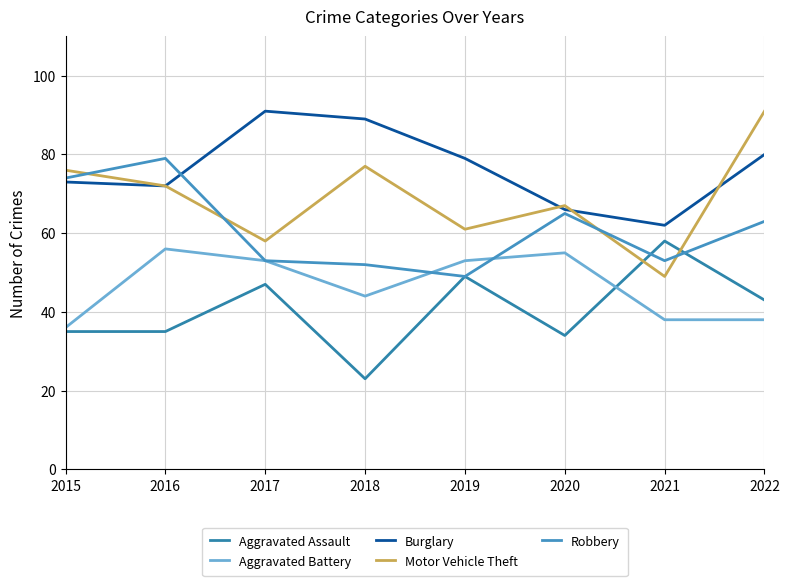

Rank the series by their maximum value, from highest to lowest.

Burglary, Motor Vehicle Theft, Robbery, Aggravated Assault, Aggravated Battery